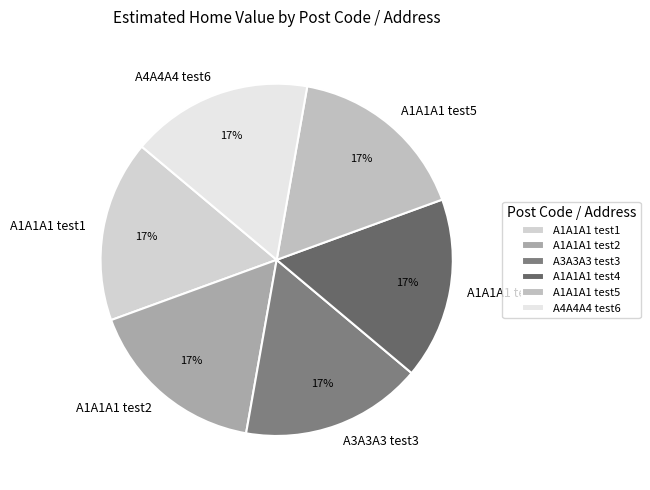

Does A1A1A1 test2 account for over 50% of the chart?

No